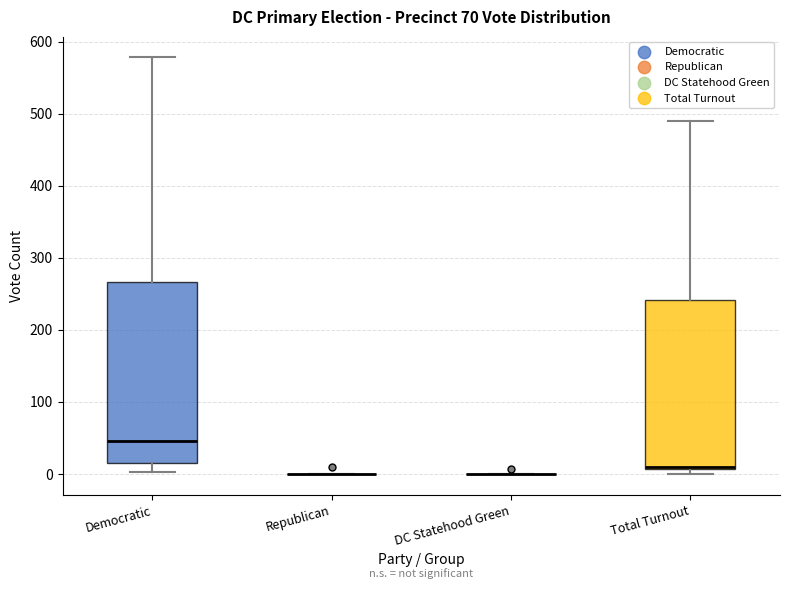

Where does the upper whisker of the box for Total Turnout end on the y-axis? The values are not printed on the chart, so give them approximately, as read against the axis.

490